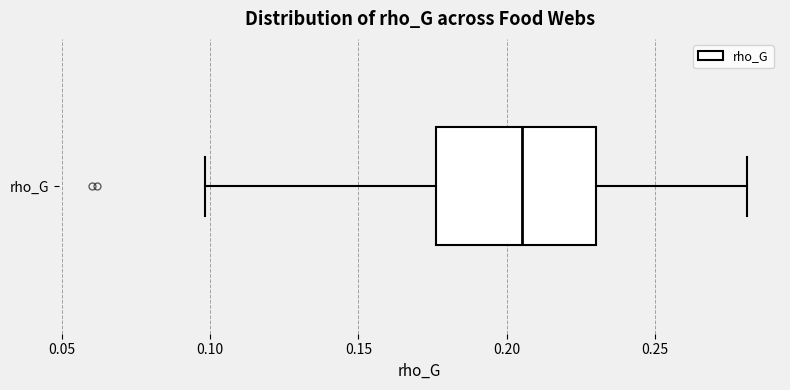

Where is the left edge of the box for rho_G on the x-axis? The values are not printed on the chart, so give them approximately, as read against the axis.

0.175